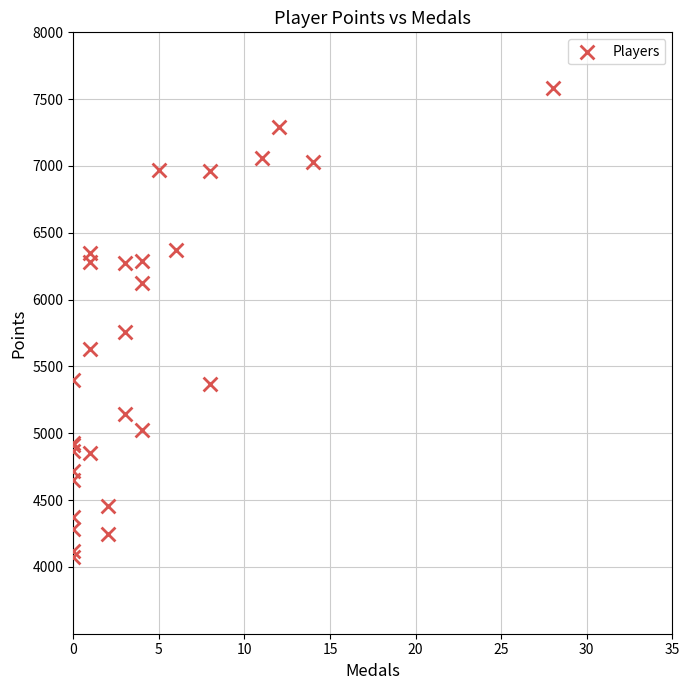

What Y value in the scatter plot is closest to 5828?

5761